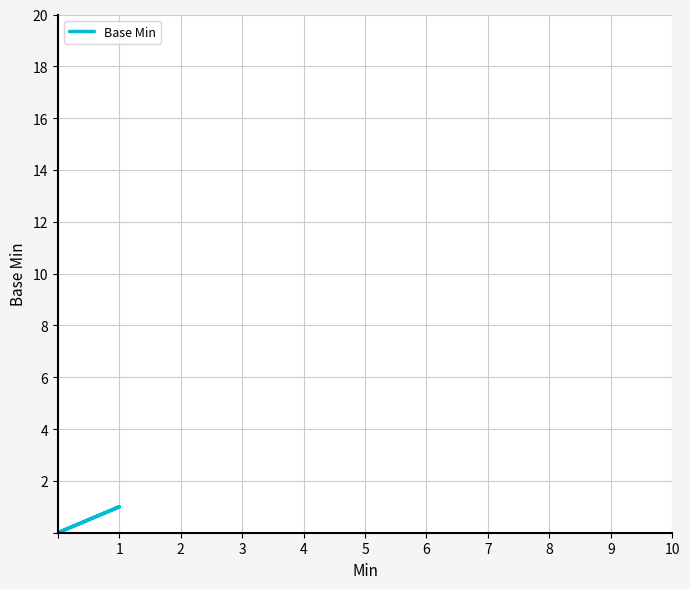

How many interior local peaks (higher than both neighbors) does the data have?

1